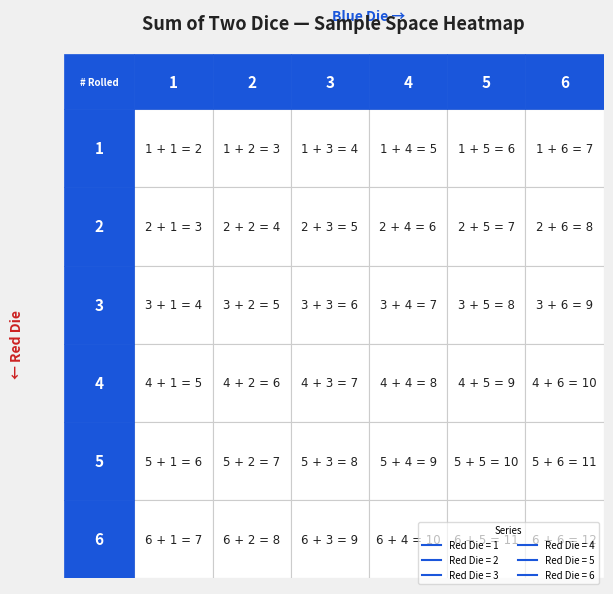

Reading left to right, list all the values displayed in this chart.

1: 1=2	2=3	3=4	4=5	5=6	6=7
2: 1=3	2=4	3=5	4=6	5=7	6=8
3: 1=4	2=5	3=6	4=7	5=8	6=9
4: 1=5	2=6	3=7	4=8	5=9	6=10
5: 1=6	2=7	3=8	4=9	5=10	6=11
6: 1=7	2=8	3=9	4=10	5=11	6=12